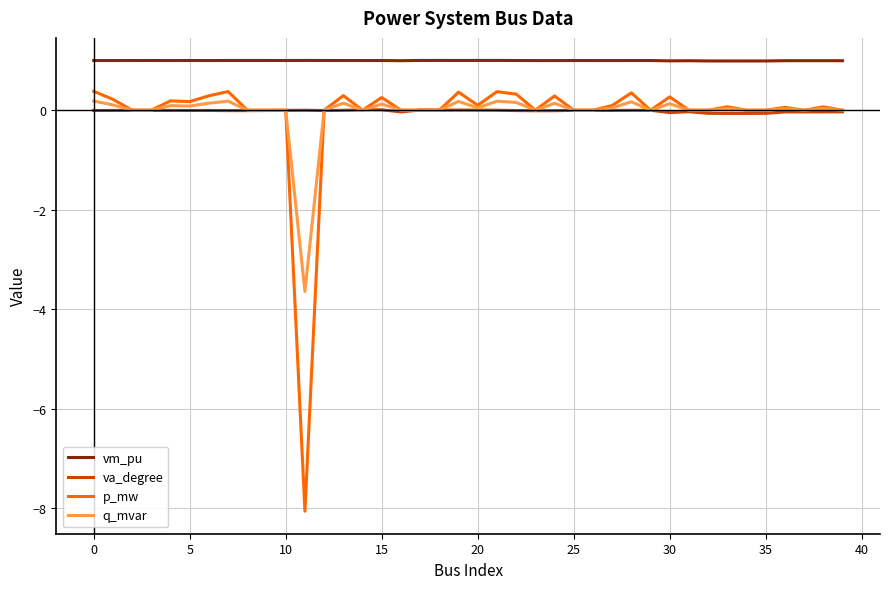

Which series has the largest range (max minus min)?

p_mw